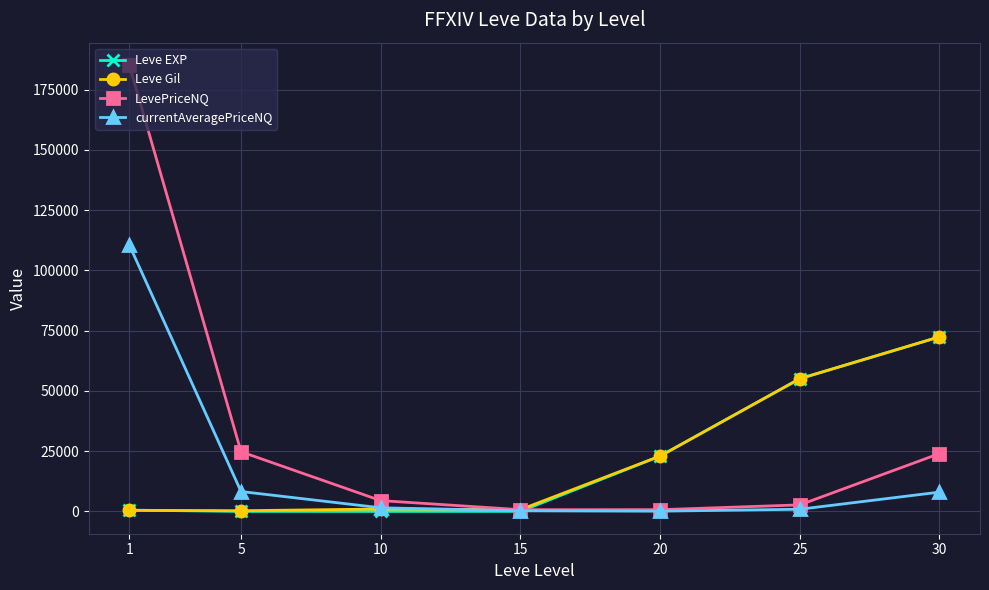

Read the currentAveragePriceNQ value at 20.

92.5